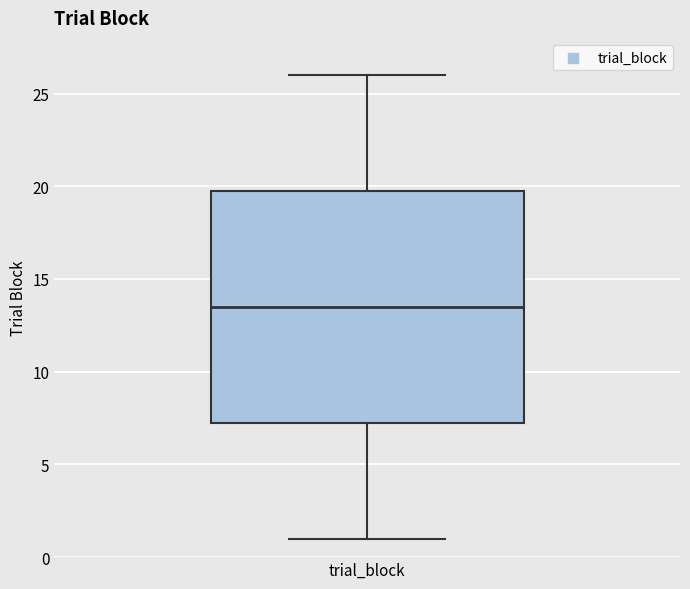

Where is the upper edge of the box for trial_block on the y-axis? The values are not printed on the chart, so give them approximately, as read against the axis.

20.0